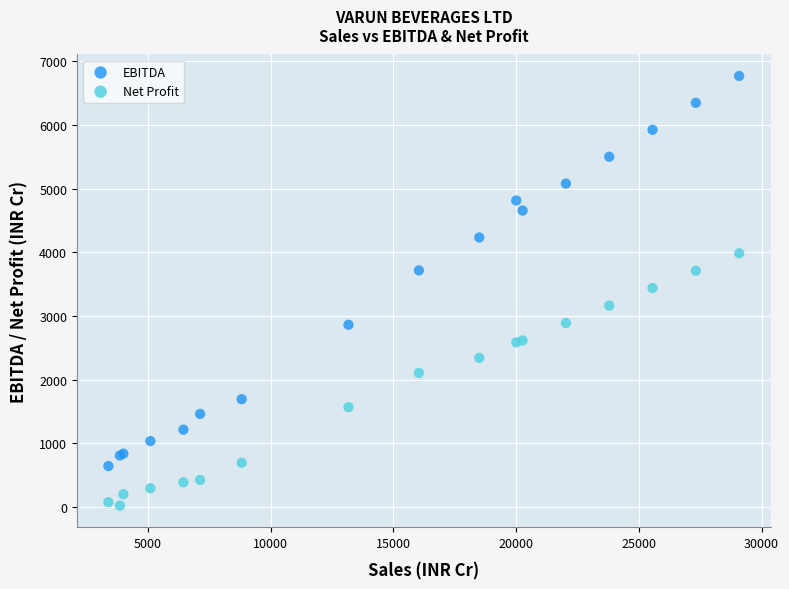

Which series contains the lowest Y value?

Net Profit